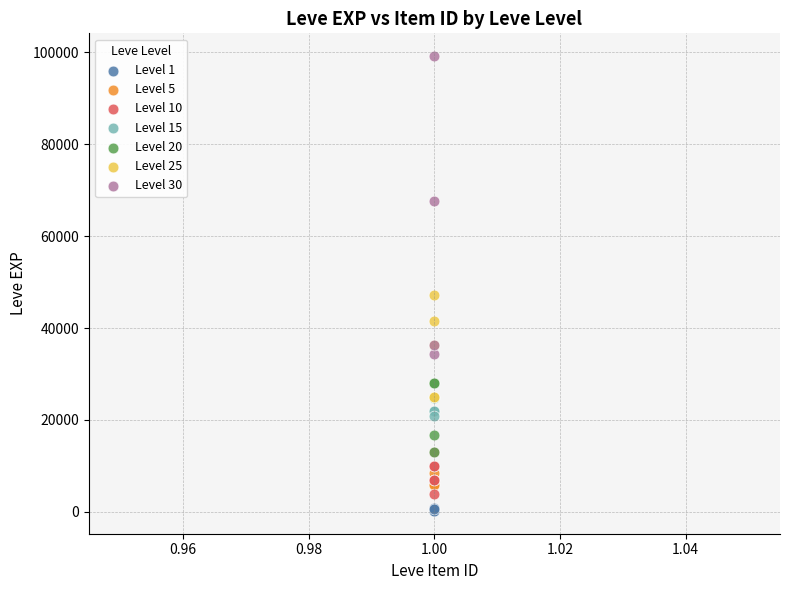

Which series has the widest spread of Y values?

Level 30